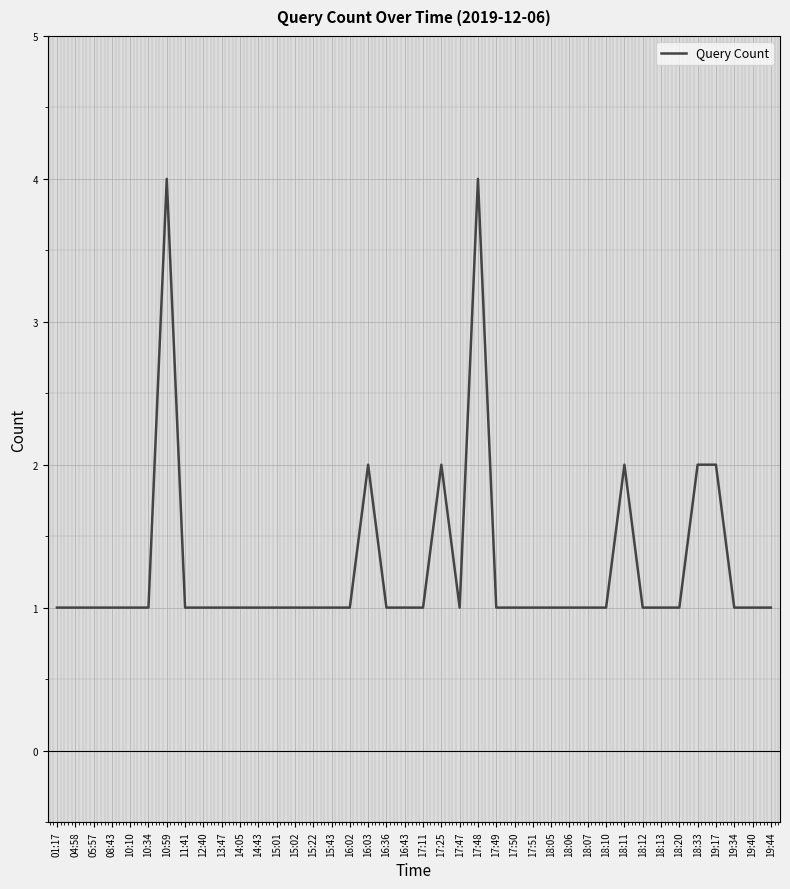

What is the change in value from 16:02 to 17:25?

+1